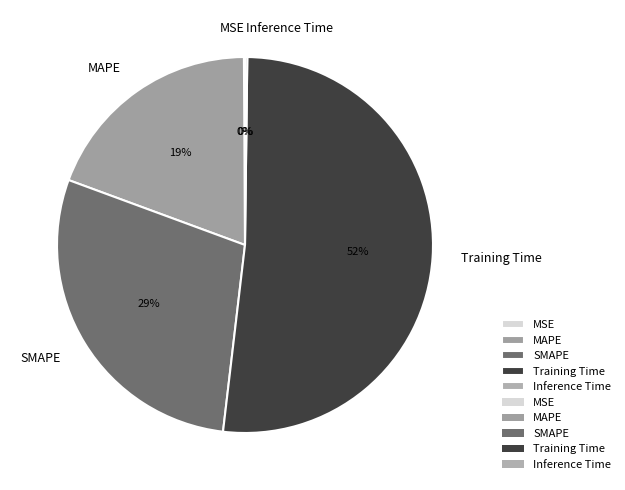

Is there a majority slice in this chart?

Yes